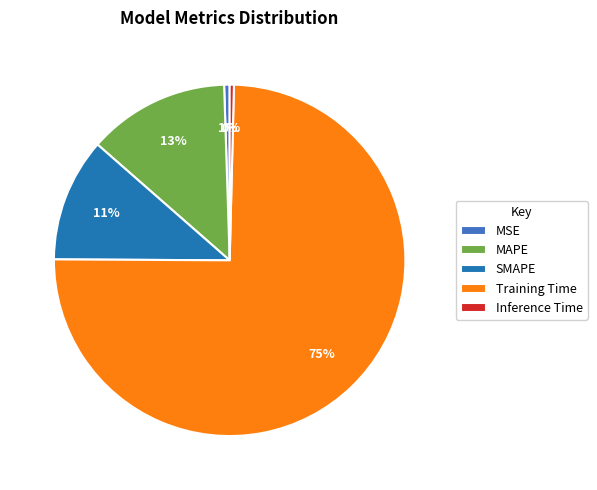

Is Inference Time the majority of the pie?

No